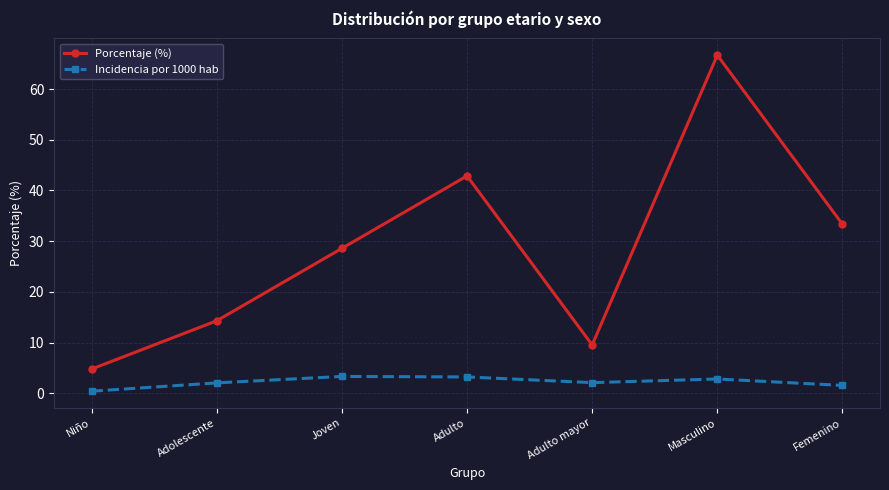

What is the label of the 2nd point from the right?

Masculino